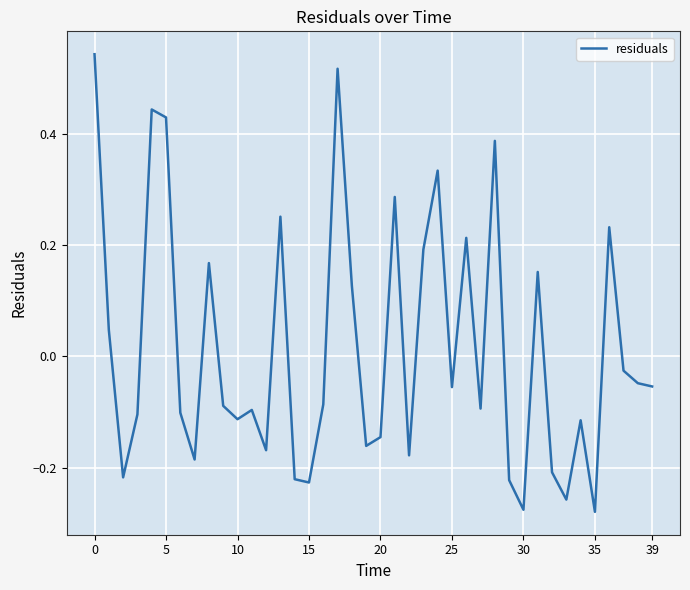

Is this an area chart (filled region under the line)?

No